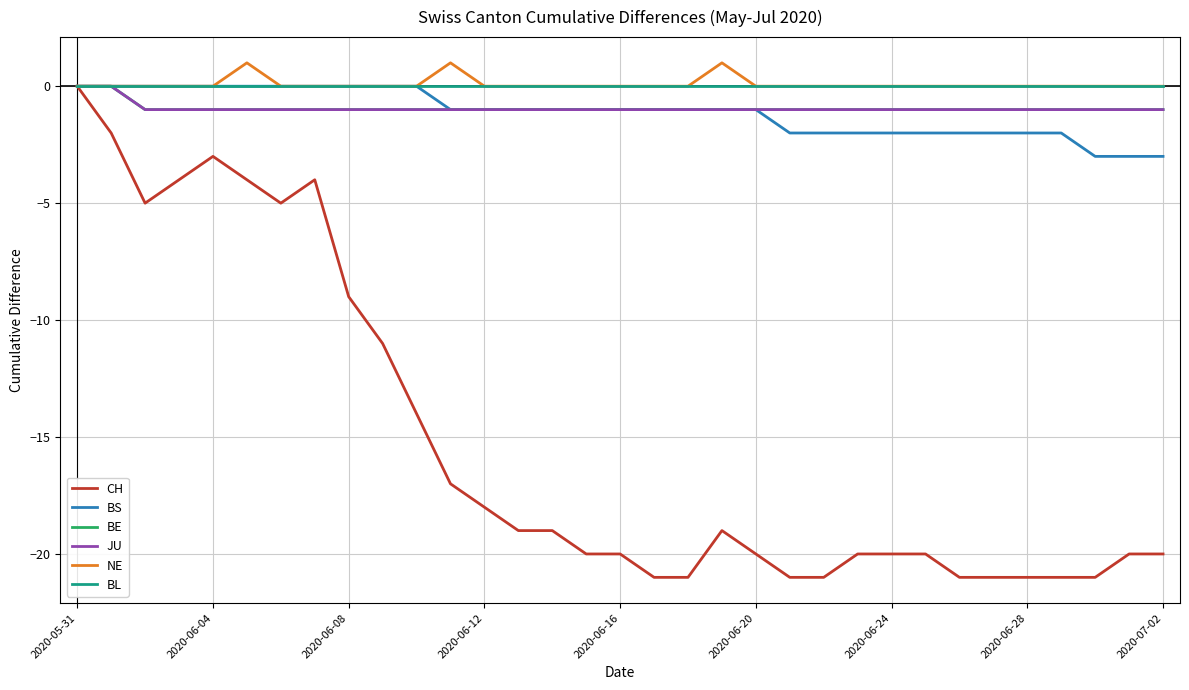

What is the label of the 13th point from the right?

2020-06-20